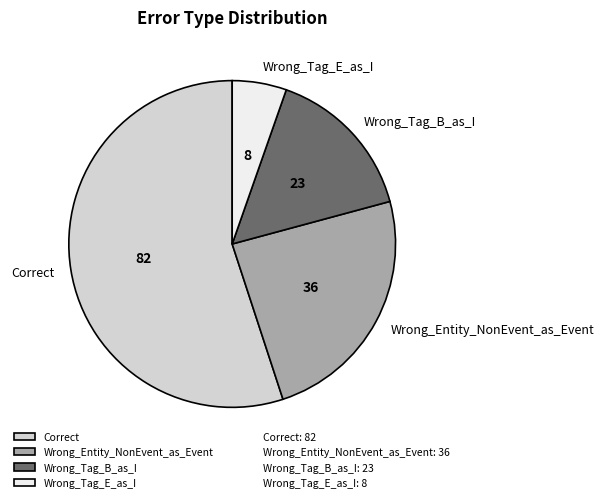

How many segments does this pie chart have?

4